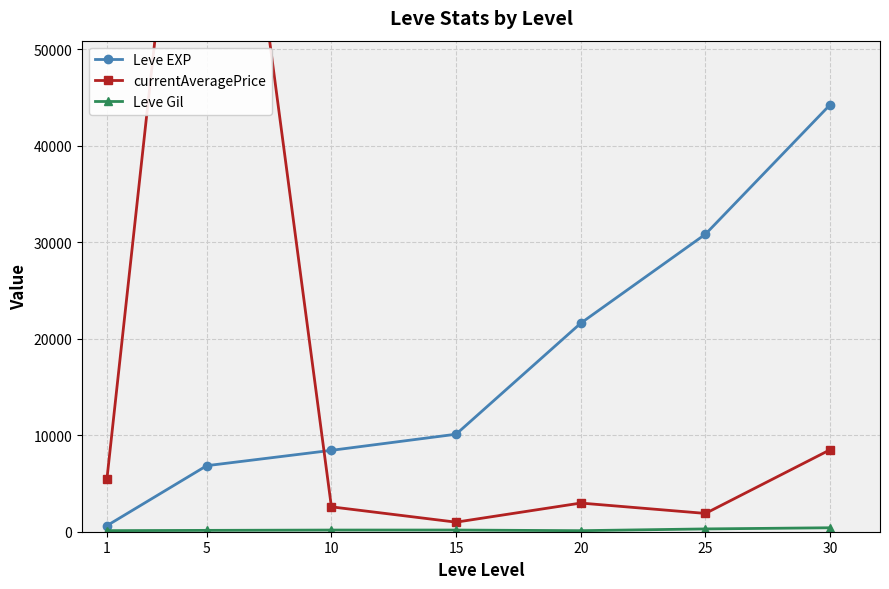

What is the minimum value for Leve Gil?

108